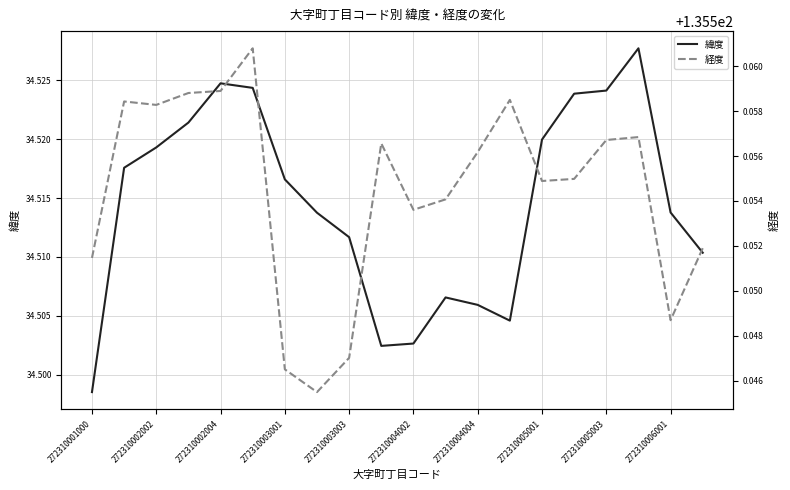

At which label does 緯度 reach its minimum?

272310001000